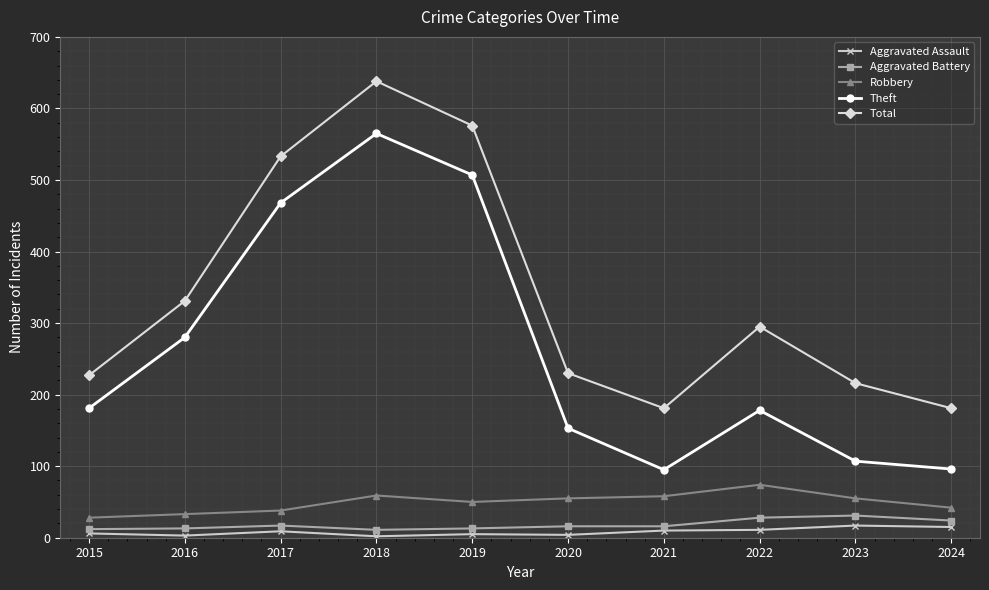

True or false: Theft has more than 0 points higher than both neighbors.

True